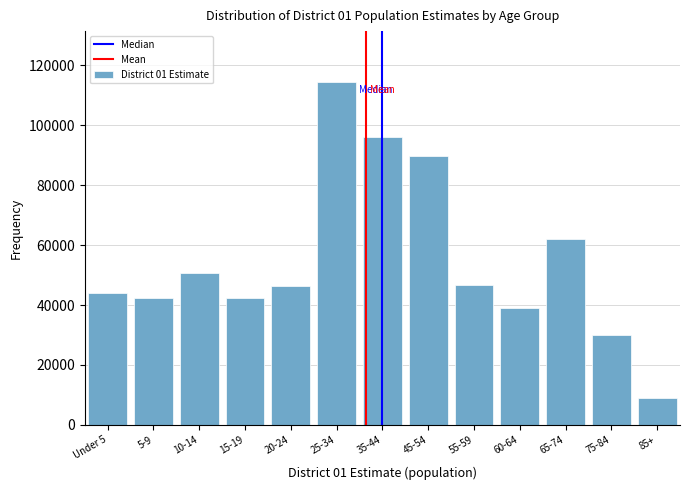

What is the sum of the values at 65-74 and 10-14?

112565